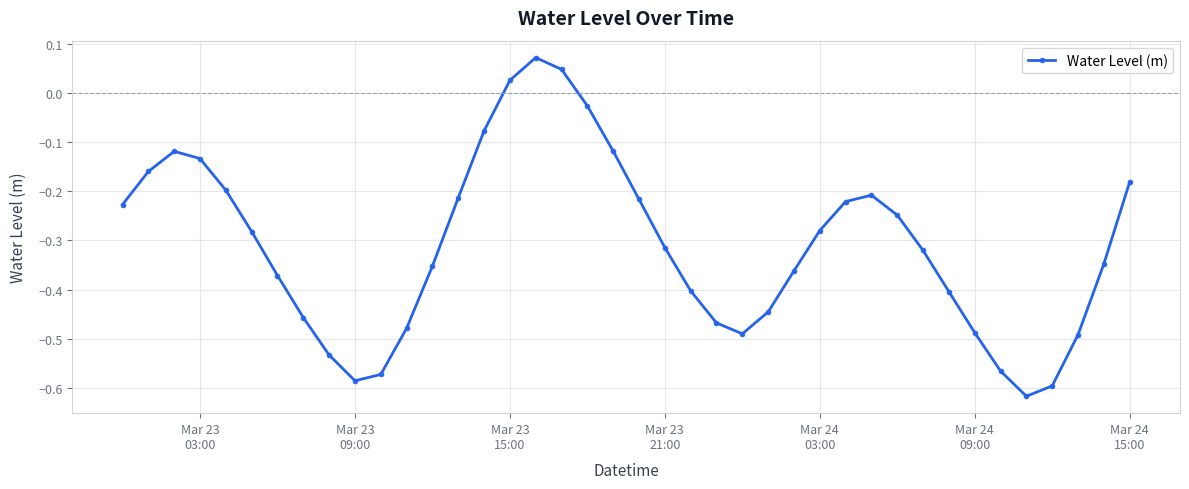

How many interior local valleys (lower than both neighbors) does the data have?

3